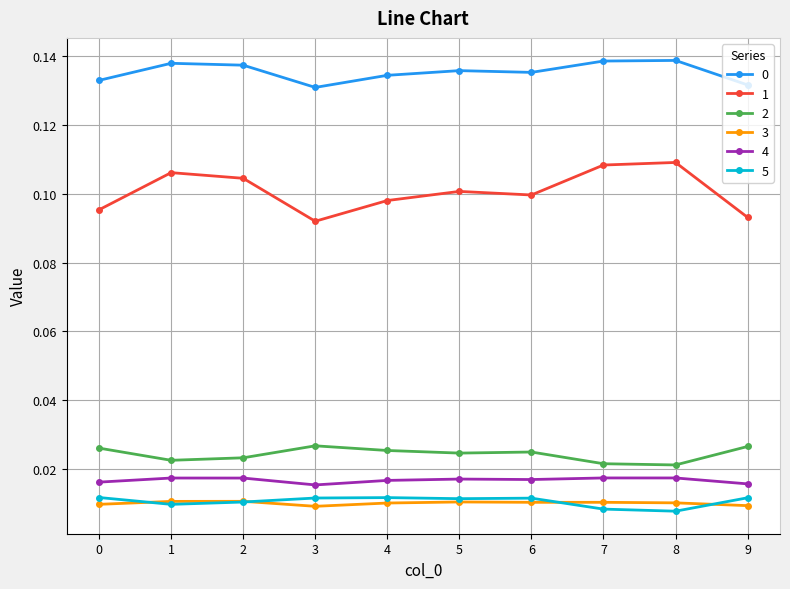

How many 0 values are between 0 and 1?

10